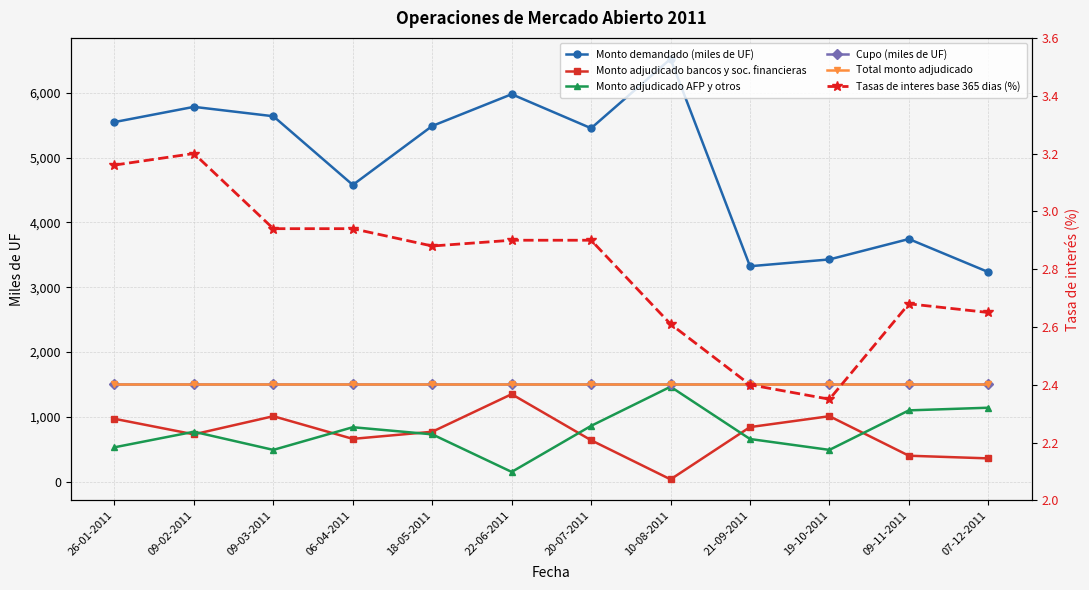

How many lines are shown in the chart?

6